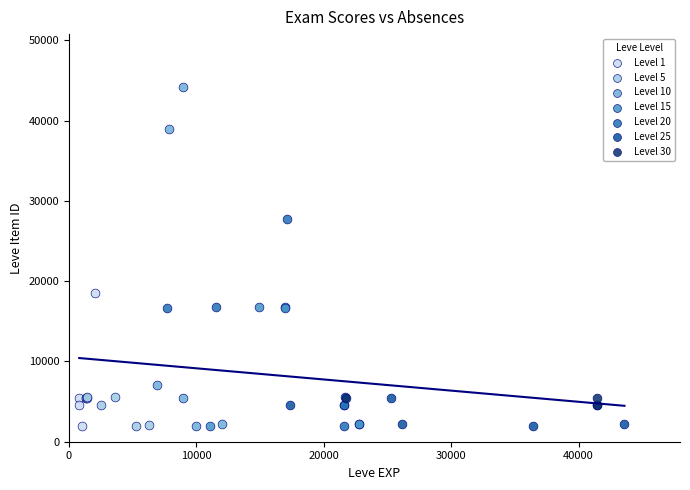

Which series has the largest Y range (max minus min)?

Level 10